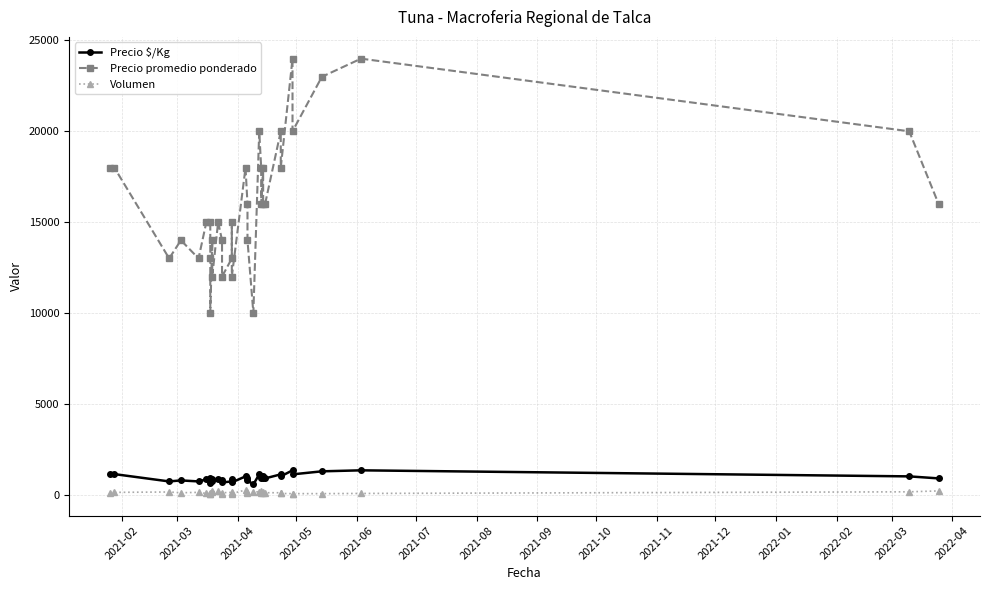

What are all the series names shown in the legend?

Precio $/Kg, Precio promedio ponderado, Volumen